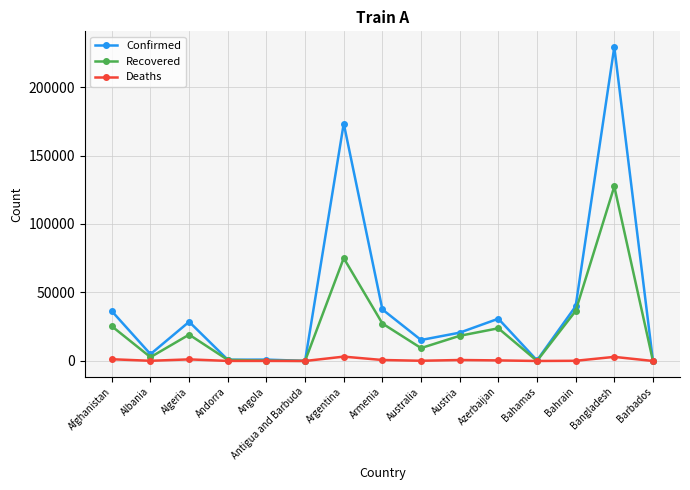

Rank the series by their average value, from highest to lowest.

Confirmed, Recovered, Deaths